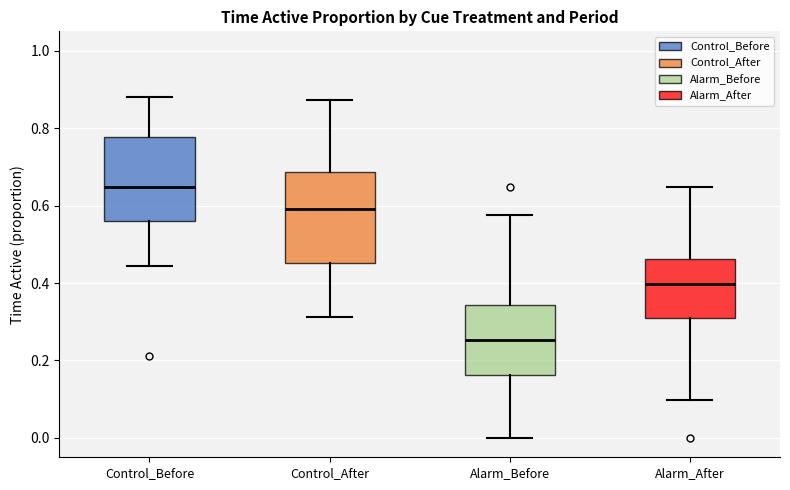

Reading left to right, read every box against the y-axis: the position of its median line, the range the box covers, and the ends of its whiskers. The values are not printed on the chart, so give them approximately, as read against the axis.

Control_Before: median 0.64, box 0.56 to 0.78, whiskers 0.44 to 0.88
Control_After: median 0.60, box 0.46 to 0.68, whiskers 0.32 to 0.88
Alarm_Before: median 0.26, box 0.16 to 0.34, whiskers 0.00 to 0.58
Alarm_After: median 0.40, box 0.30 to 0.46, whiskers 0.10 to 0.64